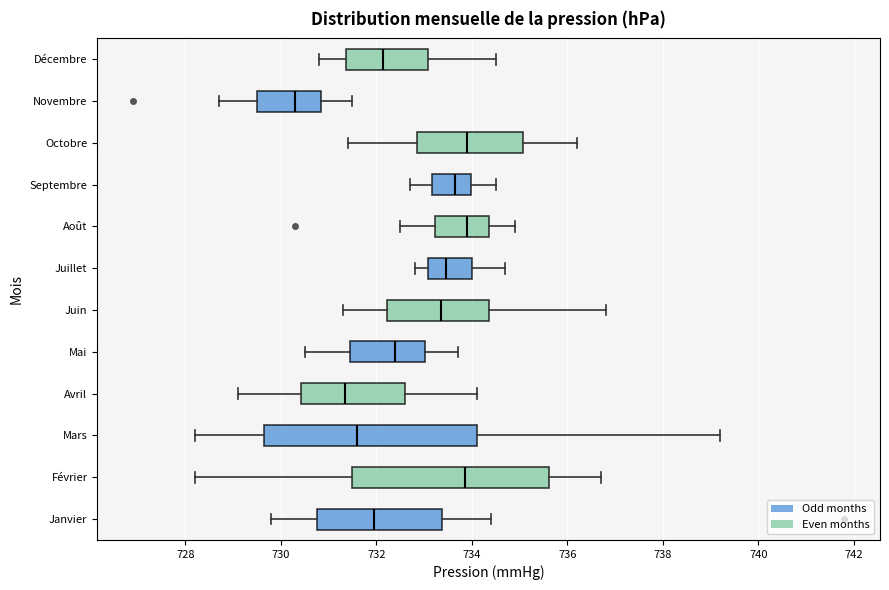

Comparing the boxes themselves (not the whiskers), which one is the widest?

Mars